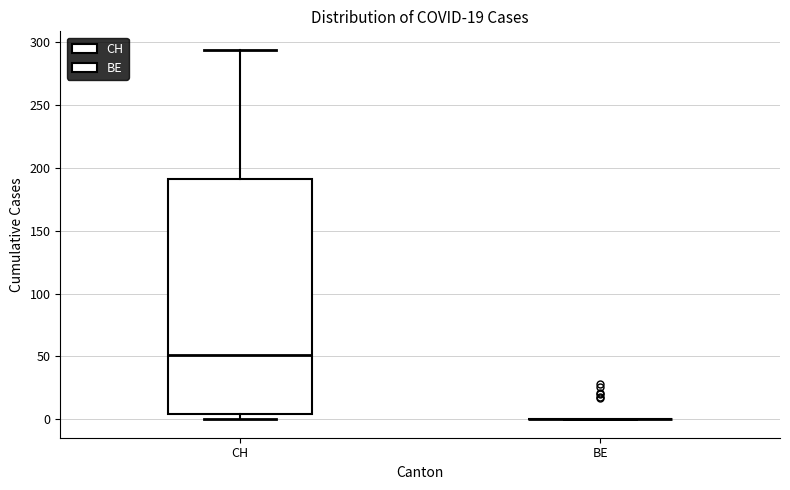

Reading left to right, read every box against the y-axis: the position of its median line, the range the box covers, and the ends of its whiskers. The values are not printed on the chart, so give them approximately, as read against the axis.

CH: median 50, box 5 to 190, whiskers 0 to 295
BE: box collapsed to a line at 0, whiskers 0 to 0